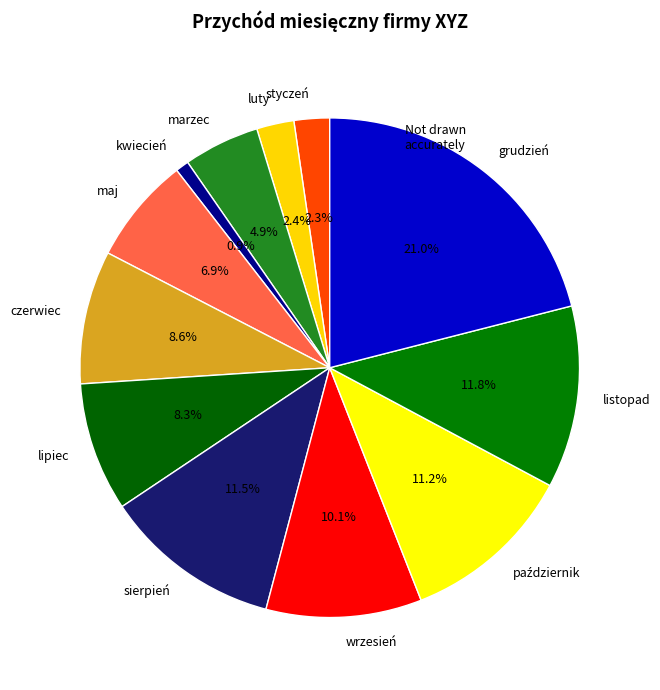

To the nearest percent, what is the difference between the lipiec and kwiecień slice percentages?

7%